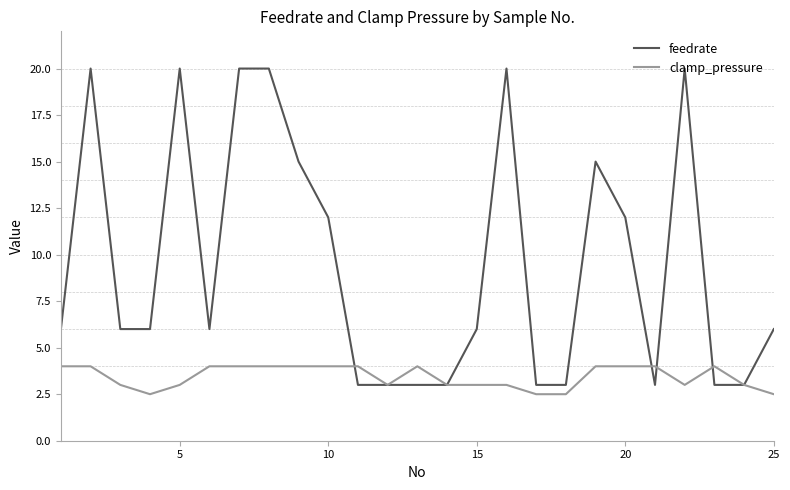

What is the smallest value displayed?

2.5